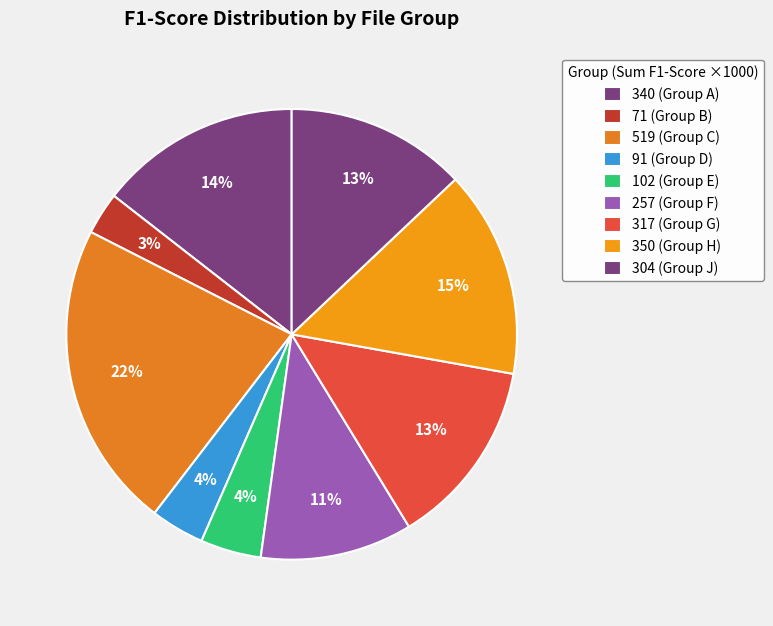

Is there a majority slice in this chart?

No